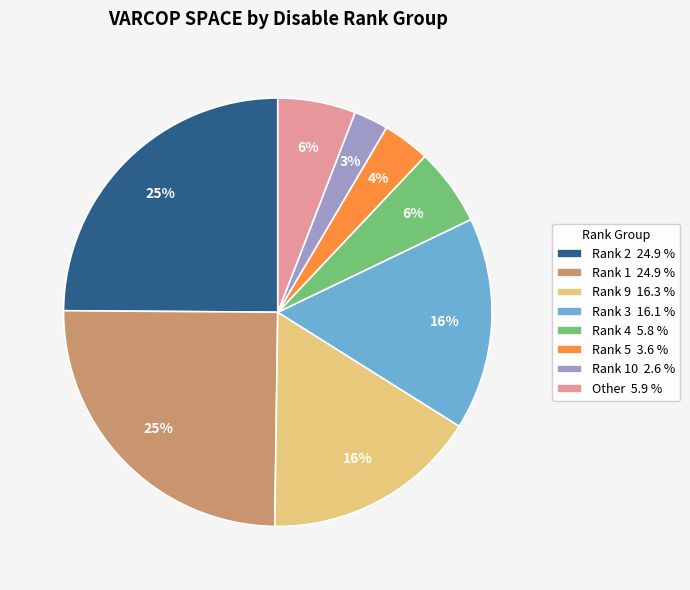

Is there a majority slice in this chart?

No